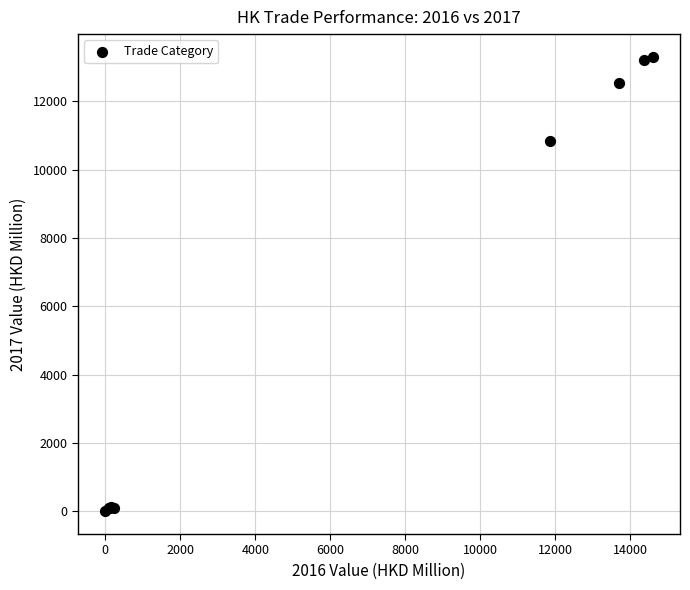

What Y value in the scatter plot is closest to 6648?

10844.9